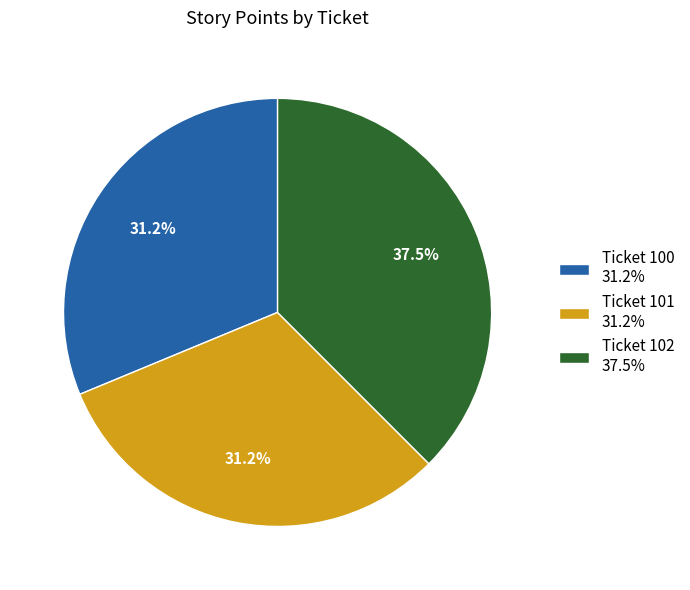

Which has a higher value, Ticket 101 31.2% or Ticket 102 37.5%?

Ticket 102 37.5%